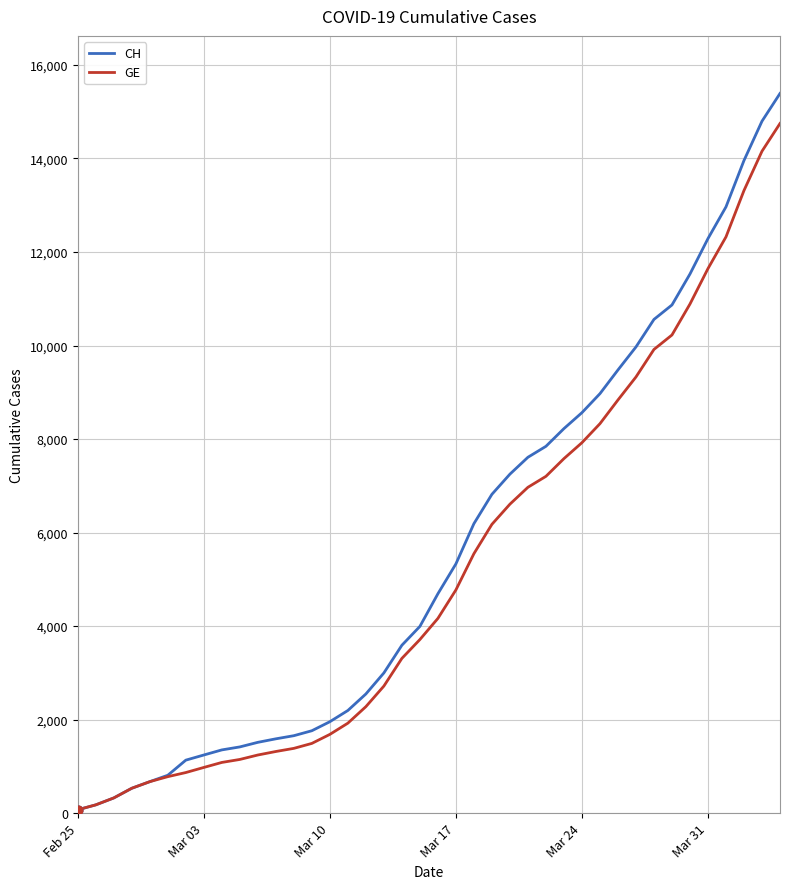

What is the greatest value displayed?

15390